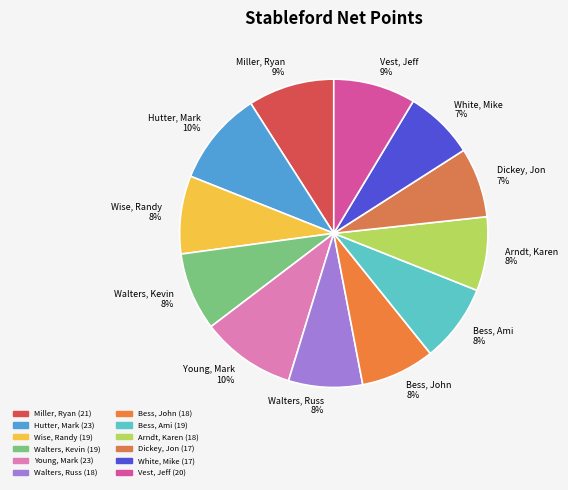

To the nearest percent, what is the difference between the largest and smallest slice percentages?

3%